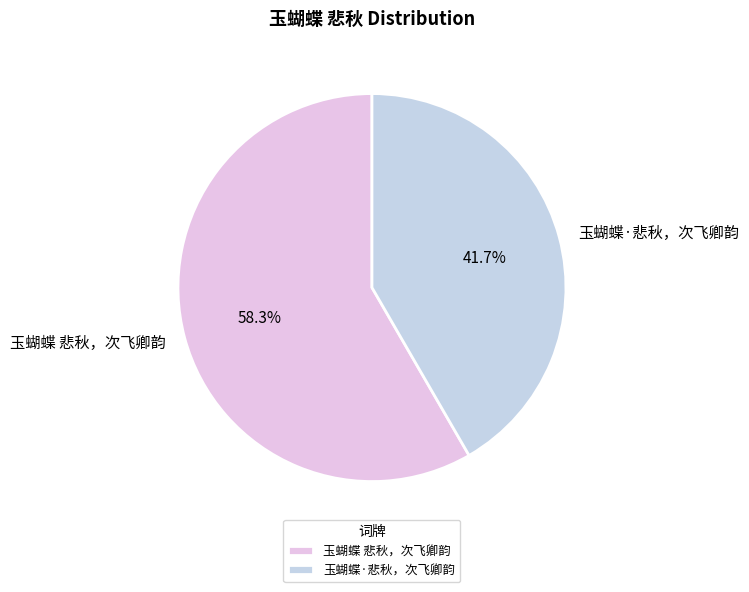

Between 玉蝴蝶·悲秋，次飞卿韵 and 玉蝴蝶 悲秋，次飞卿韵, which is larger?

玉蝴蝶 悲秋，次飞卿韵